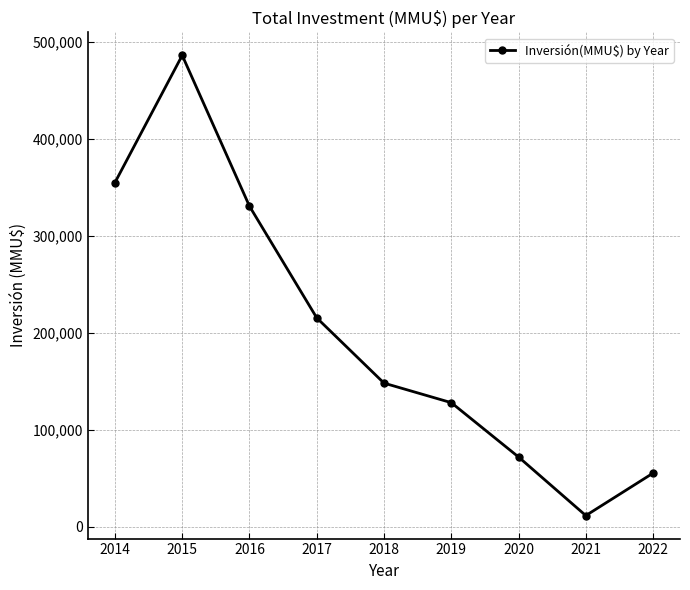

Between 2018 and 2016, which is larger?

2016